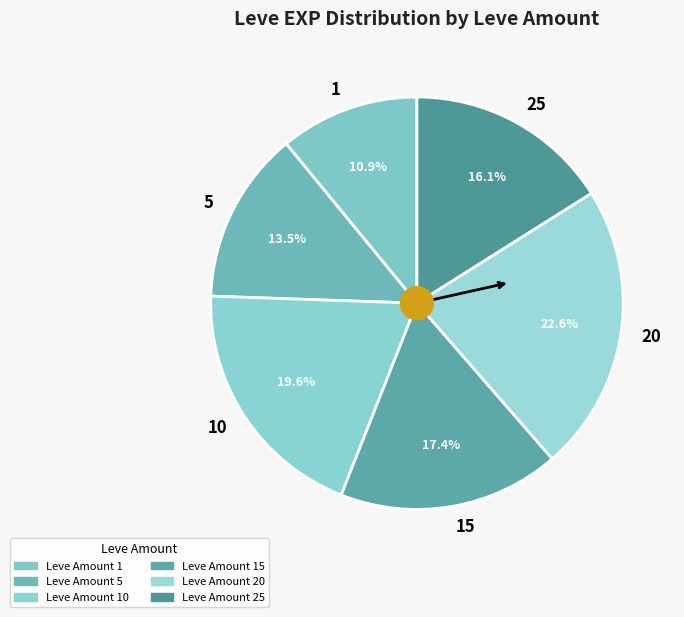

The 15 slice represents 11% of the pie. True or false?

False